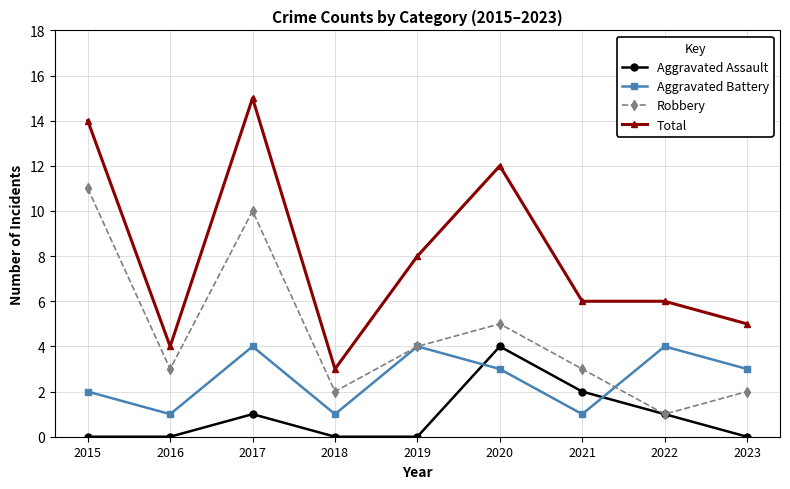

True or false: Aggravated Assault has a value of 1 at 2017.

True